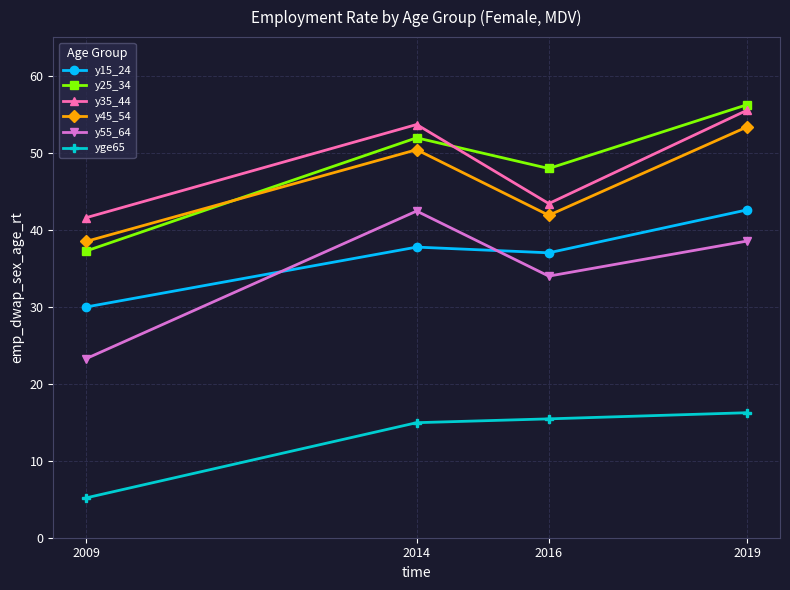

Which series changed the most between 2009 and 2014?

y55_64